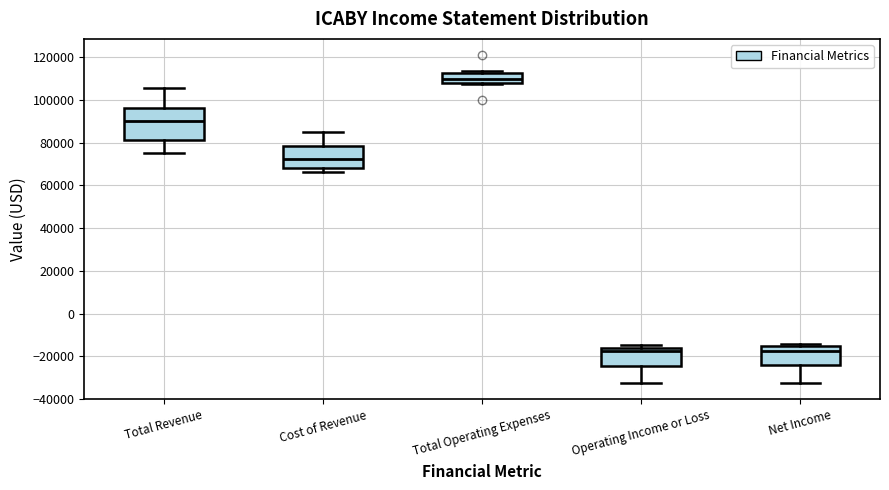

Reading left to right, transcribe this box plot: for each box, give where its median line is, the range the box spans, and where its two whiskers end, as read against the y-axis. The values are not printed on the chart, so give them approximately, as read against the axis.

Total Revenue: median 90000, box 82000 to 96000, whiskers 76000 to 106000
Cost of Revenue: median 72000, box 68000 to 78000, whiskers 66000 to 86000
Total Operating Expenses: median 110000, box 108000 to 112000, whiskers 108000 to 114000
Operating Income or Loss: median -18000, box -24000 to -16000, whiskers -32000 to -14000
Net Income: median -18000, box -24000 to -16000, whiskers -32000 to -14000